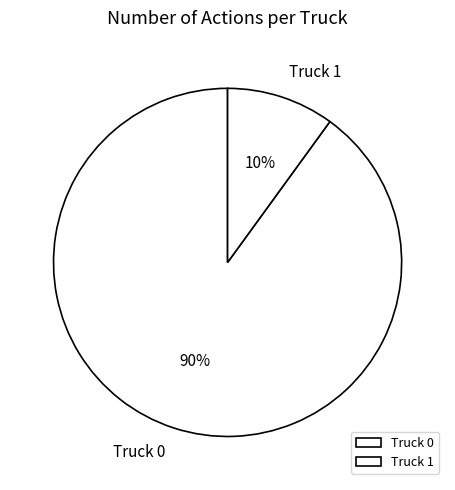

Which slice represents more than half of the pie?

Truck 0